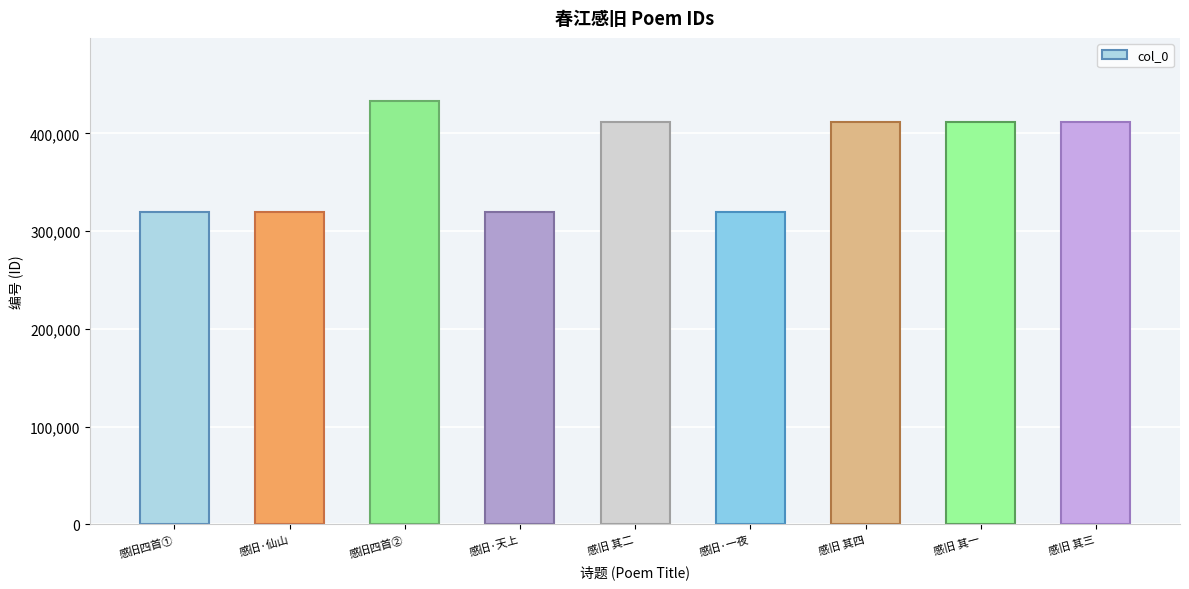

Between 感旧 其一 and 感旧·天上, which is larger?

感旧 其一